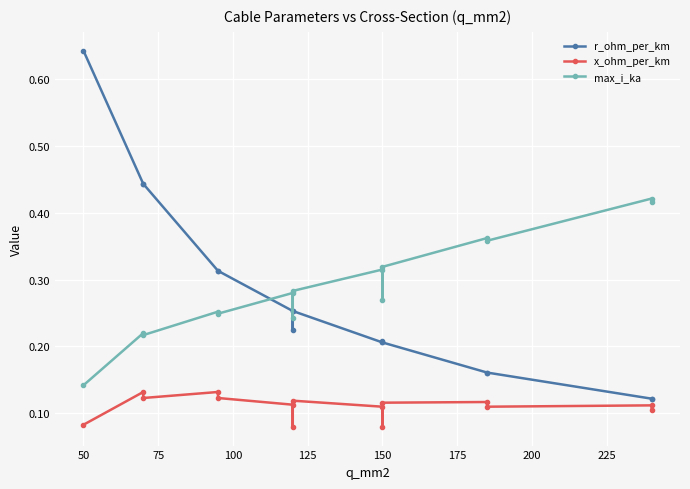

How many lines are shown in the chart?

3